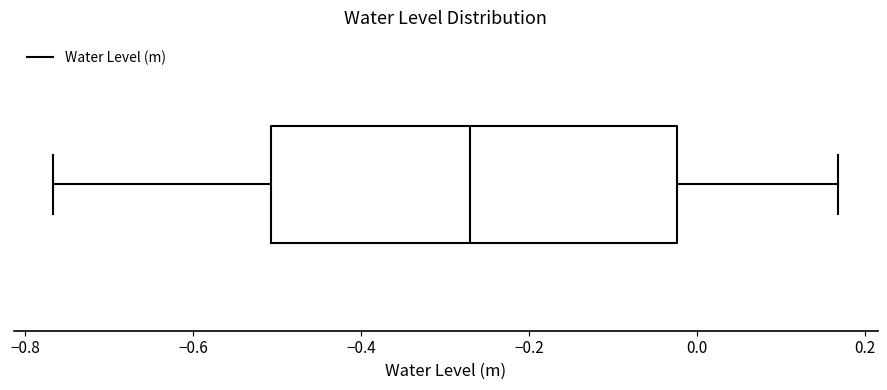

Where is the right edge of the box on the x-axis? The values are not printed on the chart, so give them approximately, as read against the axis.

-0.02